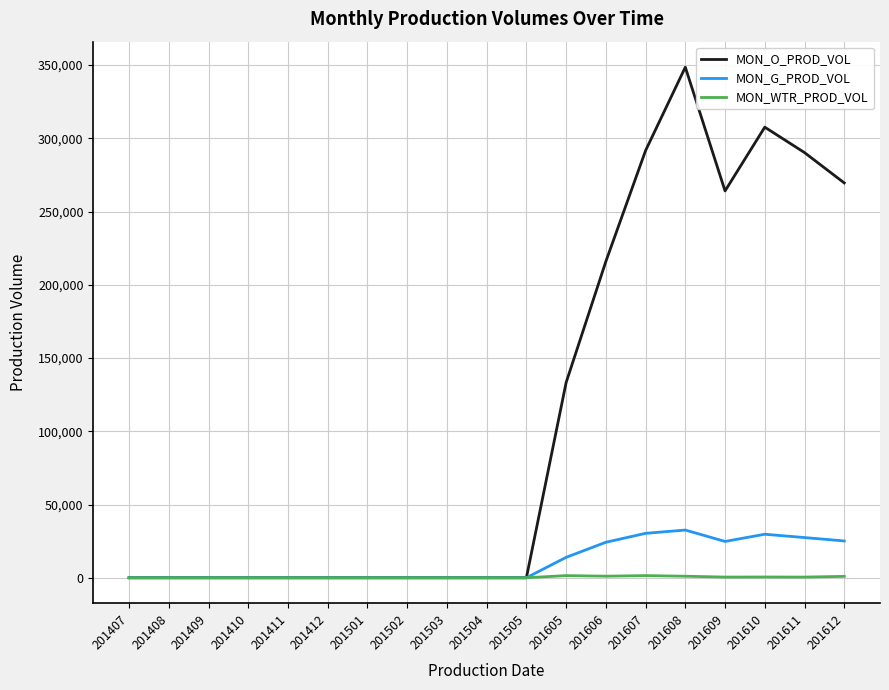

Which series has the largest total across all categories?

MON_O_PROD_VOL